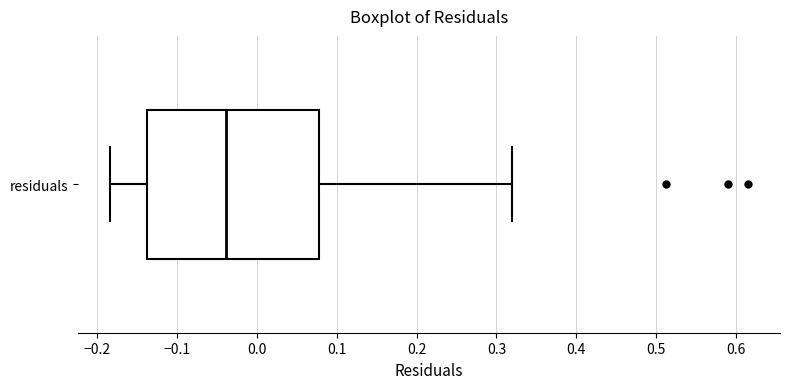

Transcribe this box plot: give where the median line is, the range the box spans, and where the two whiskers end, as read against the x-axis. The values are not printed on the chart, so give them approximately, as read against the axis.

median -0.04, box -0.14 to 0.08, whiskers -0.18 to 0.32